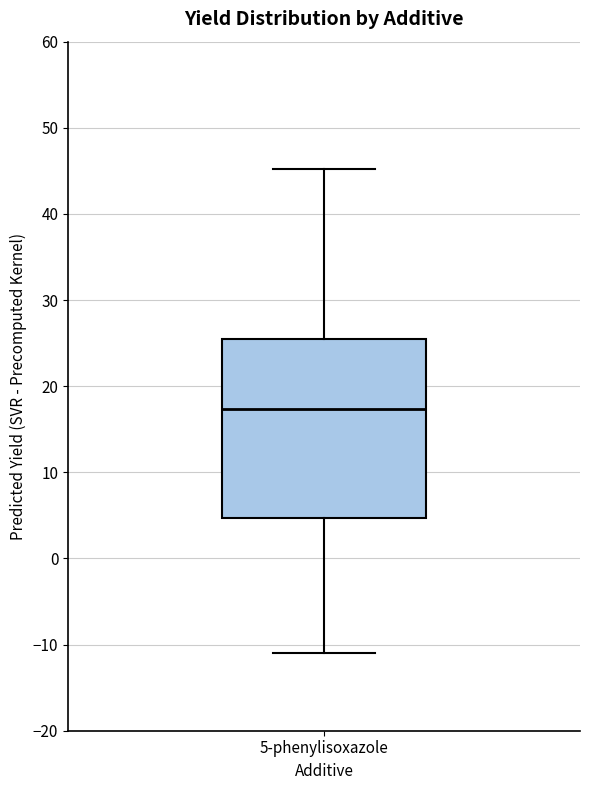

Read this box plot against the y-axis: the position of the median line, the range covered by the box, and the ends of both whiskers. The values are not printed on the chart, so give them approximately, as read against the axis.

median 17, box 5 to 26, whiskers -11 to 45